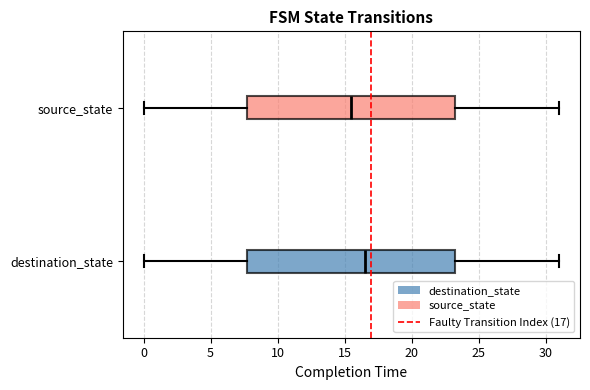

Reading bottom to top, read every box against the x-axis: the position of its median line, the range the box covers, and the ends of its whiskers. The values are not printed on the chart, so give them approximately, as read against the axis.

destination_state: median 16.5, box 8.0 to 23.5, whiskers 0.0 to 31.0
source_state: median 15.5, box 8.0 to 23.5, whiskers 0.0 to 31.0